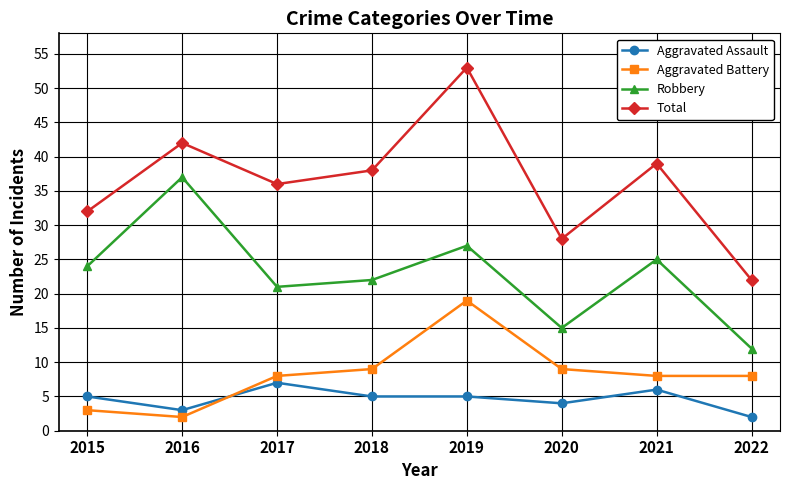

True or false: Aggravated Assault and Total cross at least once.

False